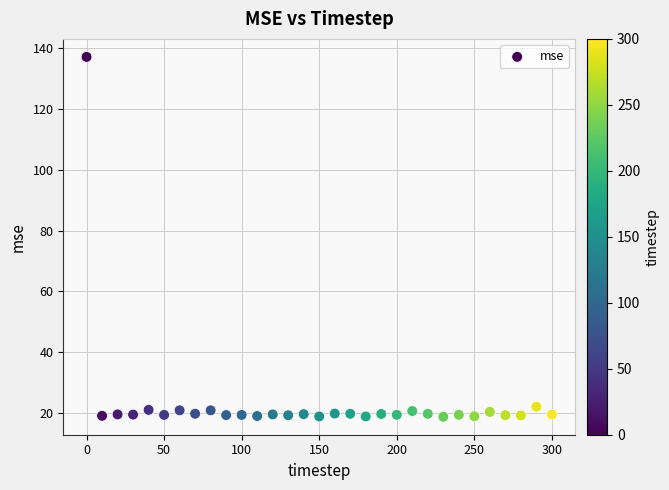

What is the range of Y values (max minus min)?

118.2